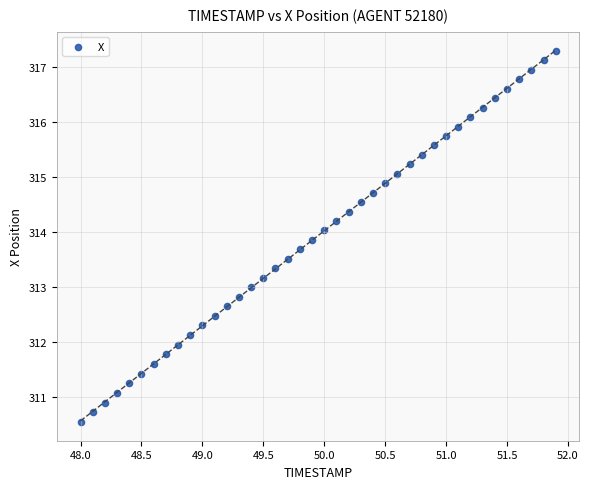

What is the range of Y values (max minus min)?

6.8